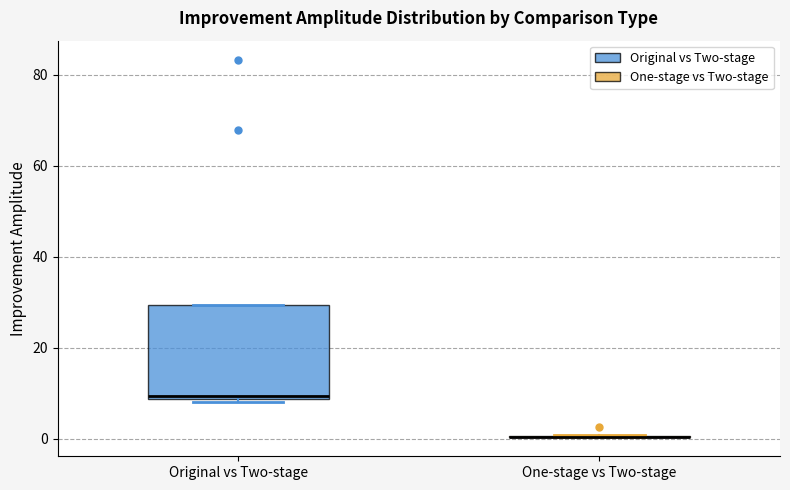

Reading left to right, transcribe this box plot: for each box, give where its median line is, the range the box spans, and where its two whiskers end, as read against the y-axis. The values are not printed on the chart, so give them approximately, as read against the axis.

Original vs Two-stage: median 10, box 8 to 30, whiskers 8 (just below the box's lower edge) to 30
One-stage vs Two-stage: box collapsed to a line at 0, whiskers 0 to 0